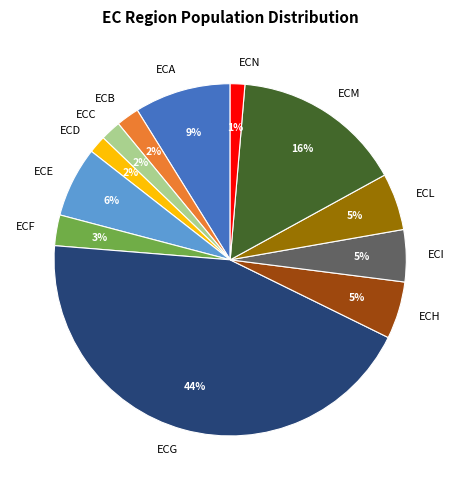

True or false: ECG accounts for 36% of the total.

False